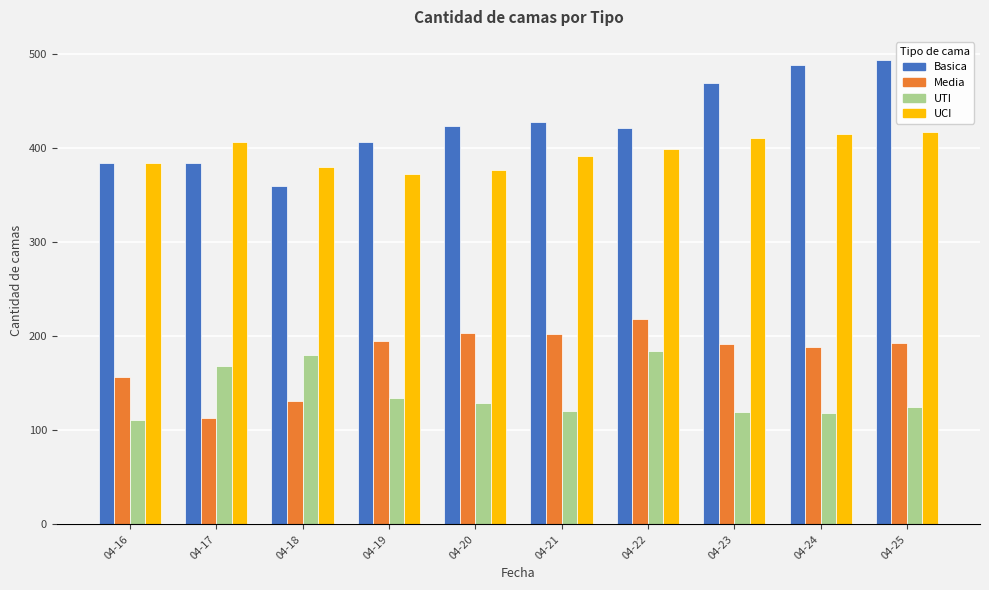

What is the difference between the maximum and second lowest values in the Basica series?

110